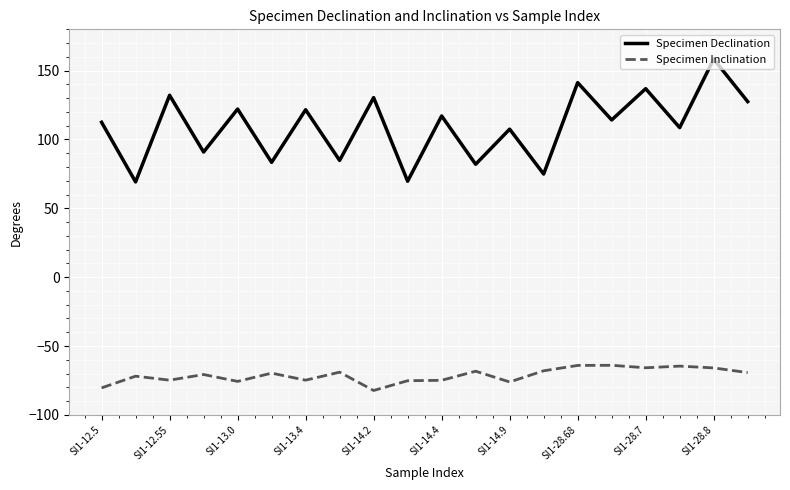

At how many categories does at least one series exceed 30?

20